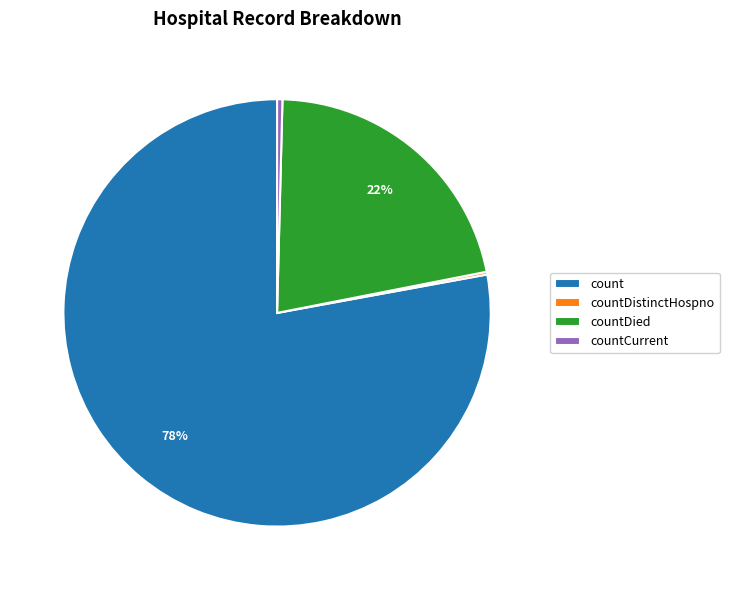

To the nearest percent, what is the difference between the largest and smallest slice percentages?

78%